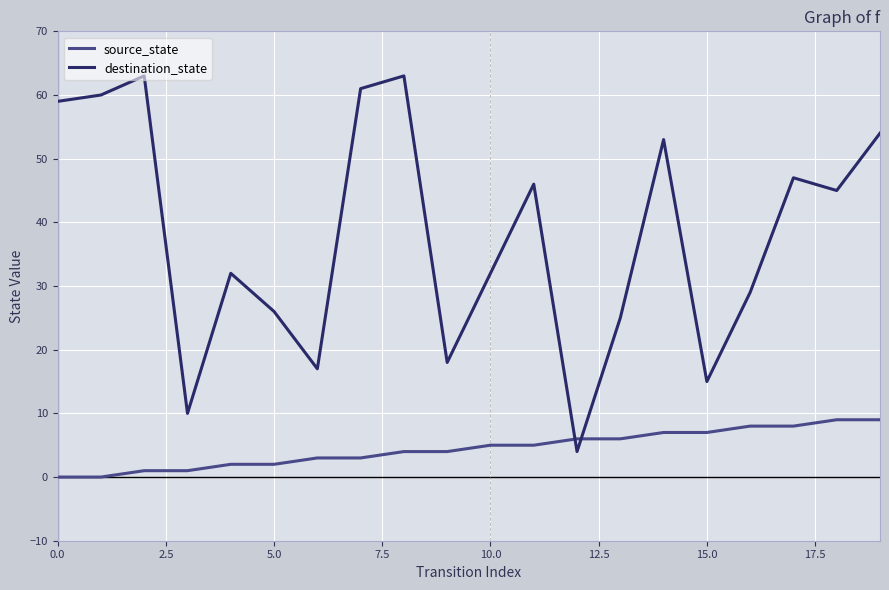

Which series has the largest range (max minus min)?

destination_state